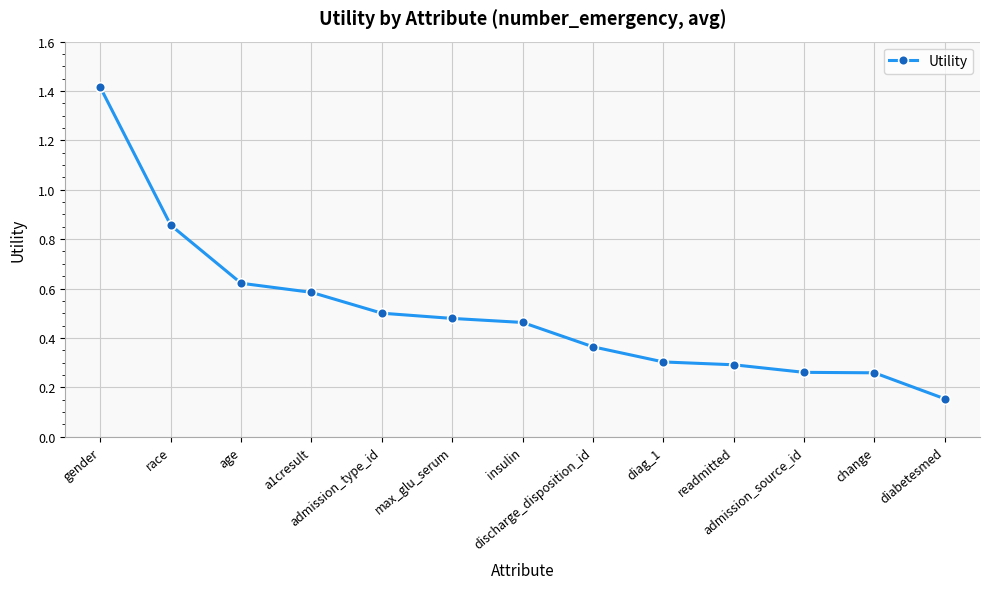

What is the change in value from admission_type_id to admission_source_id?

-0.2